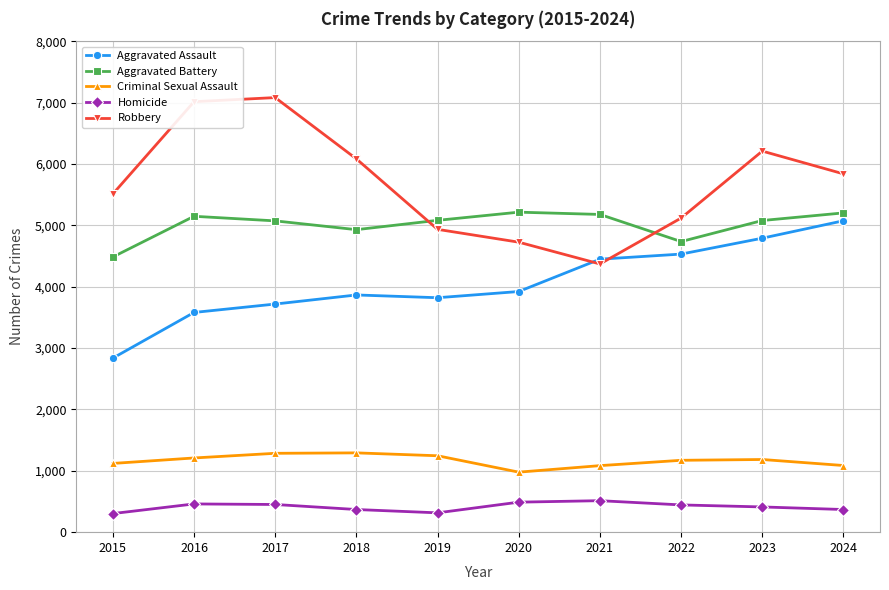

What is the value of the Robbery point at the 2nd from the left?

7014